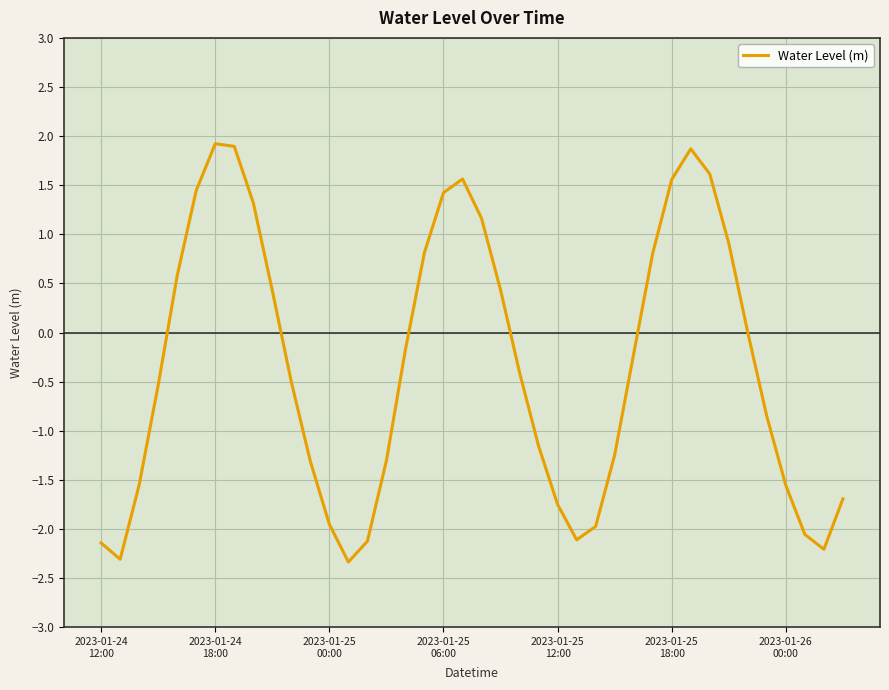

What is the minimum value shown in the chart?

-2.3